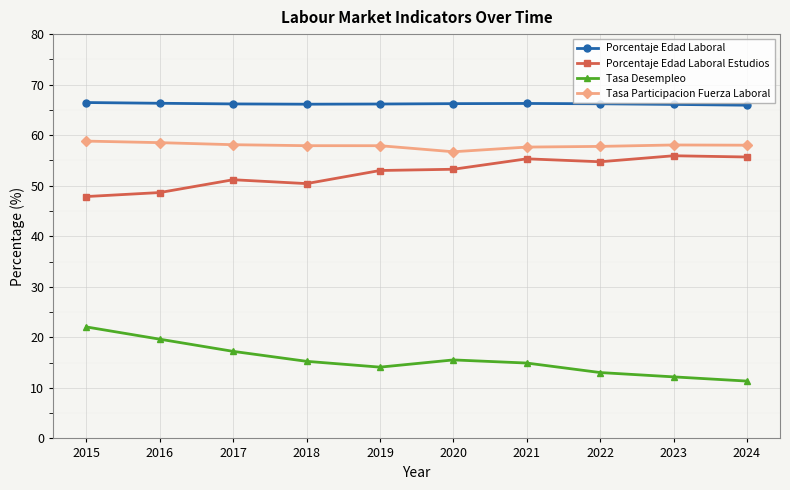

How many lines are shown in the chart?

4